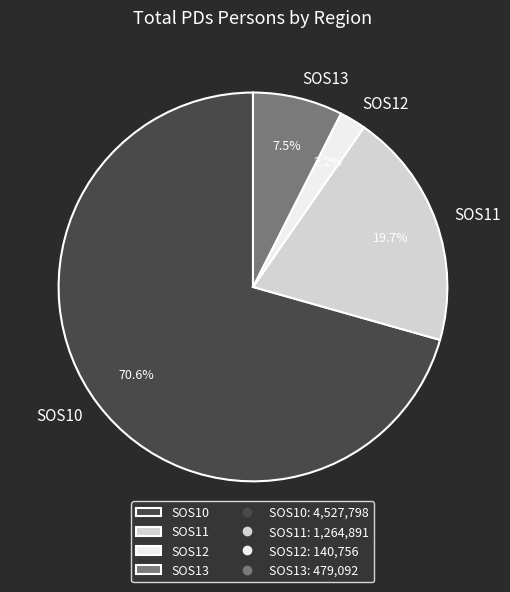

Is it true that SOS11 is 31% of the pie?

False